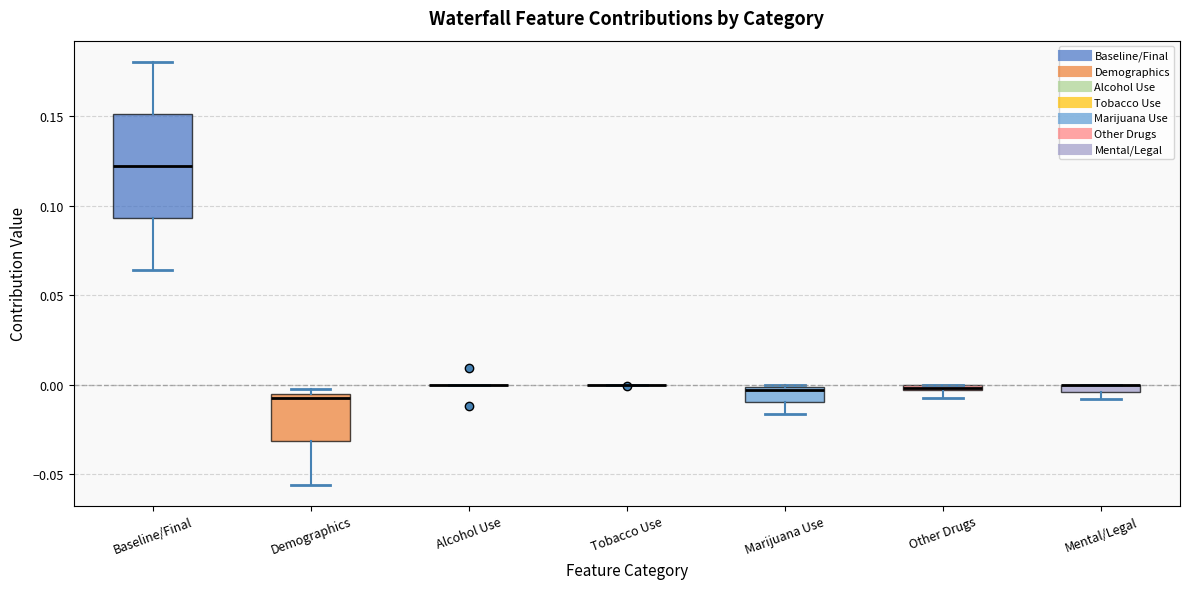

Where does the median line of the box for Marijuana Use sit on the y-axis? The values are not printed on the chart, so give them approximately, as read against the axis.

-0.005